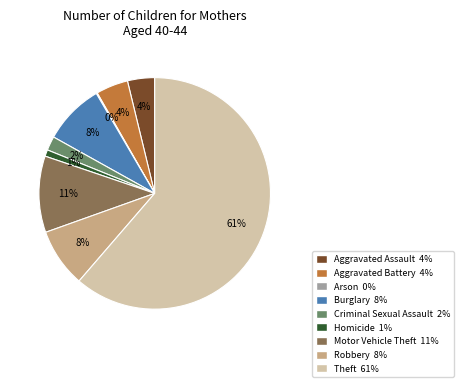

True or false: Motor Vehicle Theft accounts for 23% of the total.

False